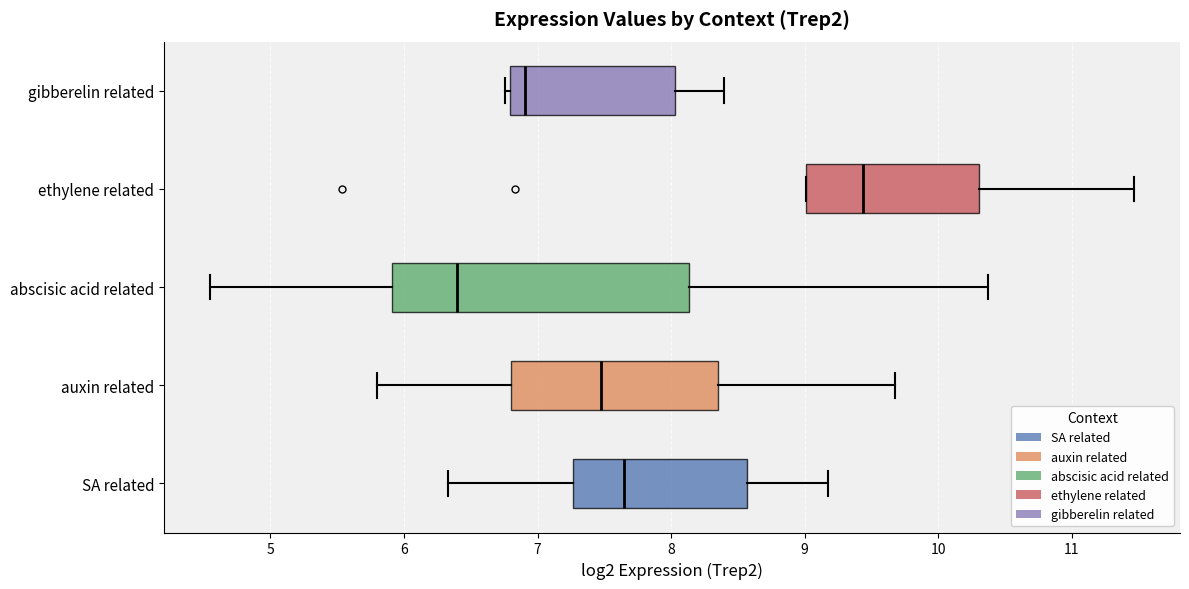

Reading bottom to top, transcribe this box plot: for each box, give where its median line is, the range the box spans, and where its two whiskers end, as read against the x-axis. The values are not printed on the chart, so give them approximately, as read against the axis.

SA related: median 7.6, box 7.3 to 8.6, whiskers 6.3 to 9.2
auxin related: median 7.5, box 6.8 to 8.4, whiskers 5.8 to 9.7
abscisic acid related: median 6.4, box 5.9 to 8.1, whiskers 4.5 to 10.4
ethylene related: median 9.4, box 9.0 to 10.3, whiskers 9.0 to 11.5
gibberelin related: median 6.9, box 6.8 to 8.0, whiskers 6.8 (just left of the box's left edge) to 8.4